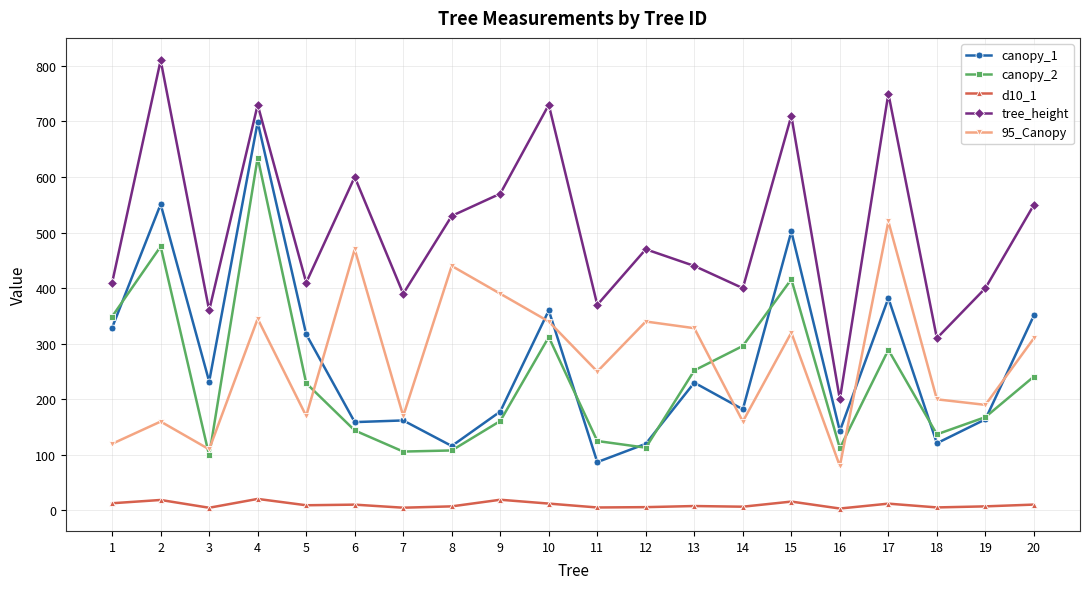

The tree_height series shows 310.0 at 18. True or false?

True